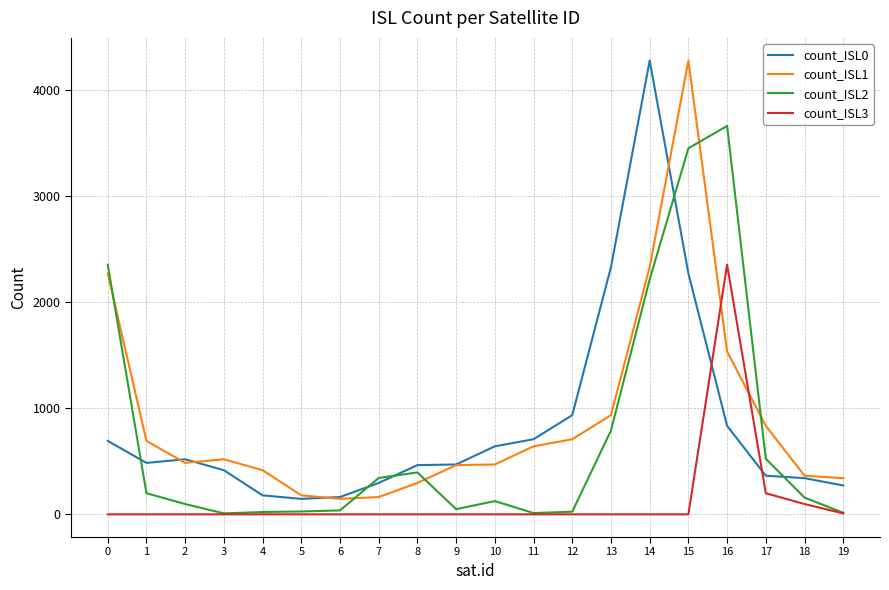

What is the difference between the maximum and minimum values in the count_ISL3 series?

2353